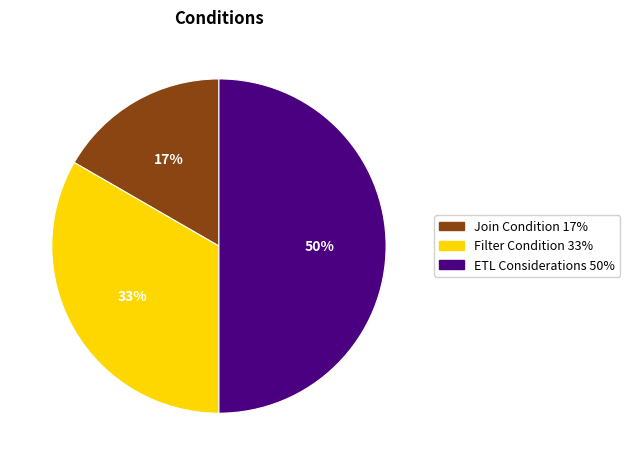

Is Filter Condition the majority of the pie?

No